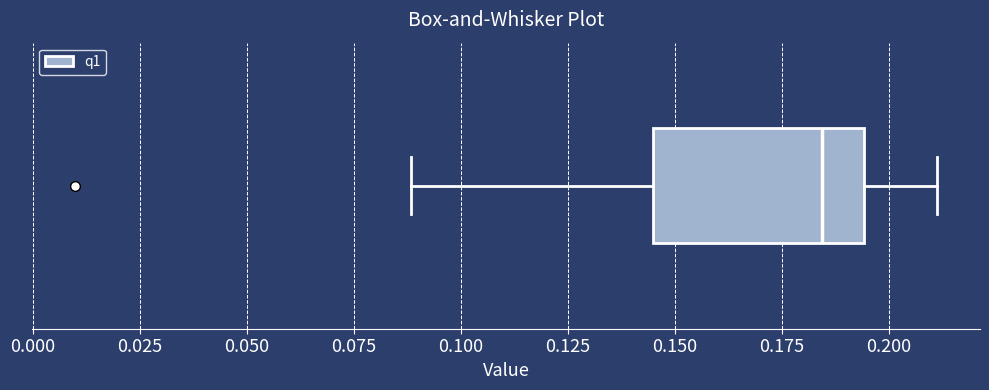

Read this box plot against the x-axis: the position of the median line, the range covered by the box, and the ends of both whiskers. The values are not printed on the chart, so give them approximately, as read against the axis.

median 0.185, box 0.145 to 0.195, whiskers 0.090 to 0.210